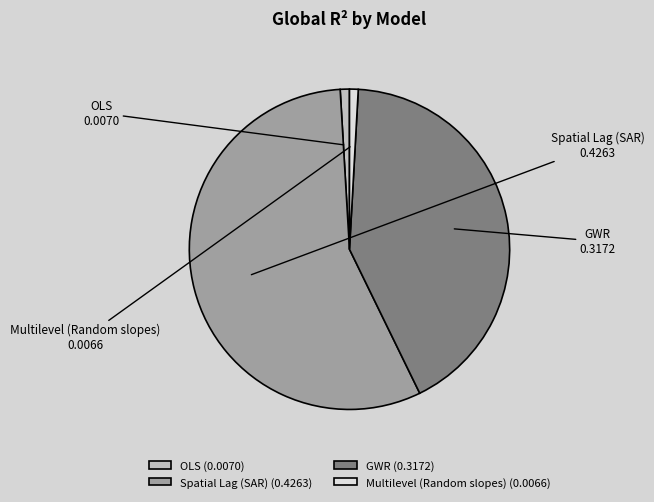

Is the sum of OLS and Multilevel (Random slopes) greater than half?

No